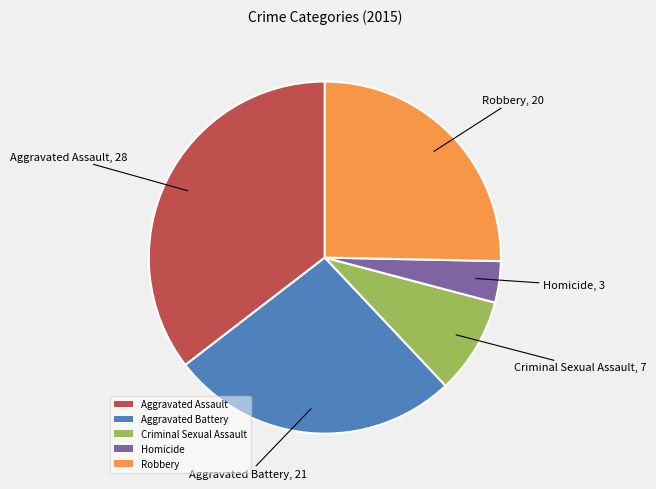

How many segments does this pie chart have?

5